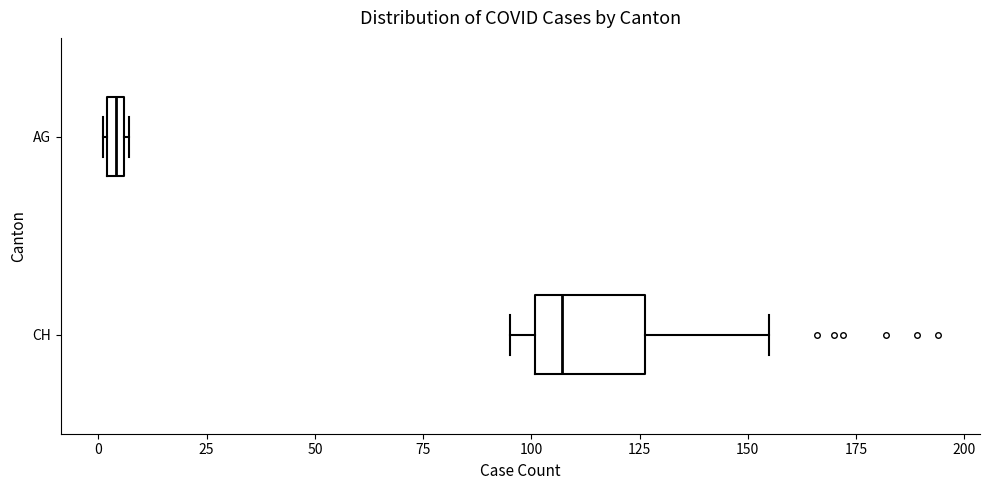

Where is the right edge of the box for CH on the x-axis? The values are not printed on the chart, so give them approximately, as read against the axis.

125